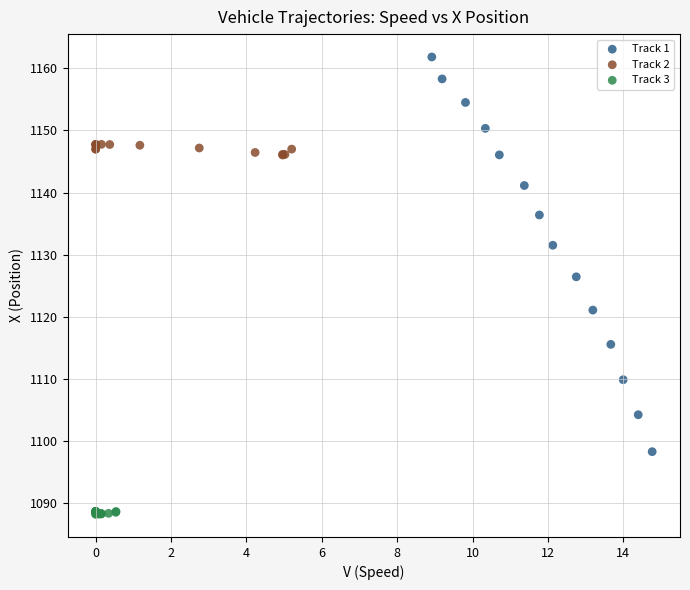

Which series has the largest Y range (max minus min)?

Track 1